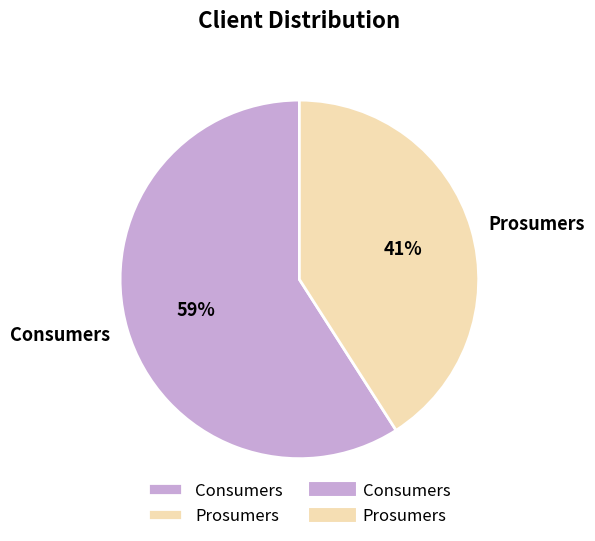

To the nearest percent, what portion does Prosumers represent?

41%